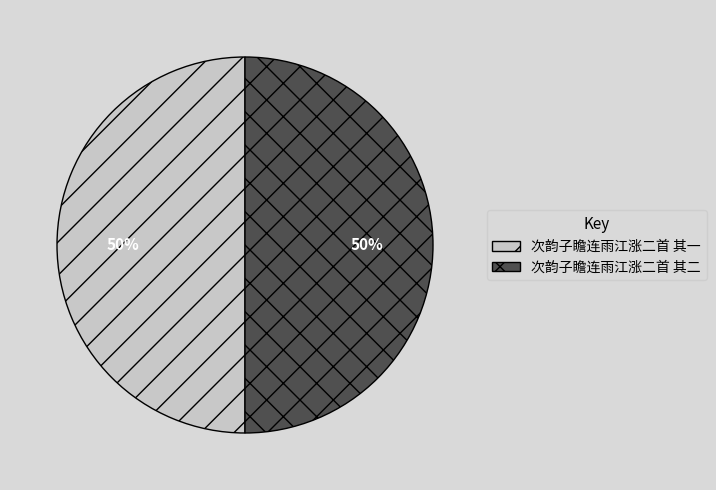

Approximately how many times larger is the value at 次韵子瞻连雨江涨二首 其二 compared to 次韵子瞻连雨江涨二首 其一?

1.0